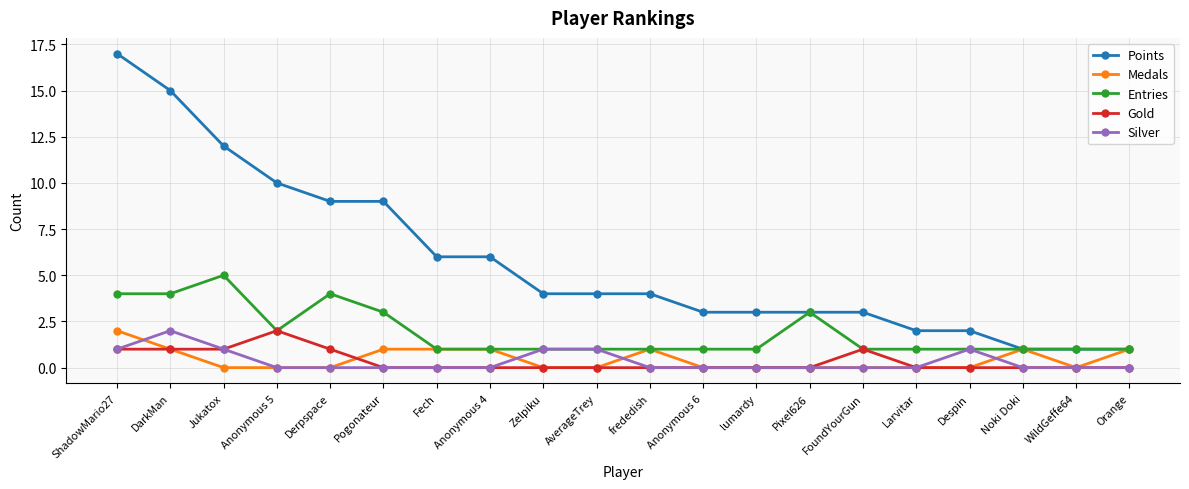

Is the value of Entries at Pixel626 greater than the value of Gold at Anonymous 4?

Yes